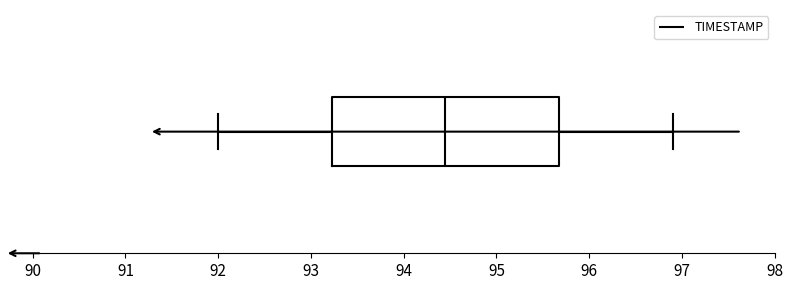

Where is the right edge of the box on the x-axis? The values are not printed on the chart, so give them approximately, as read against the axis.

95.7